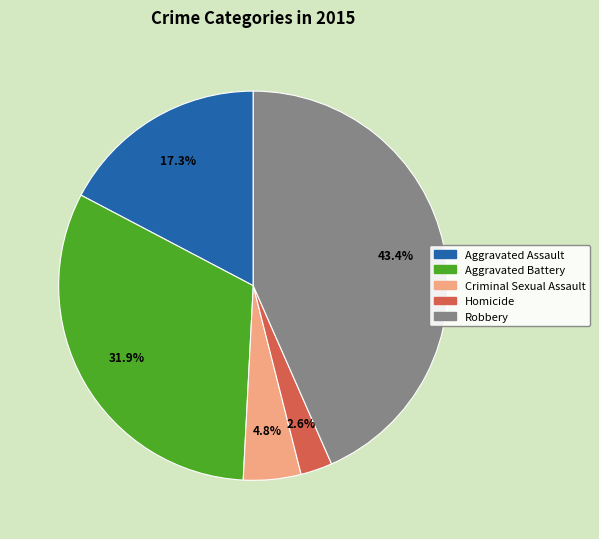

To the nearest percent, what percentage of the pie is Aggravated Assault?

17%